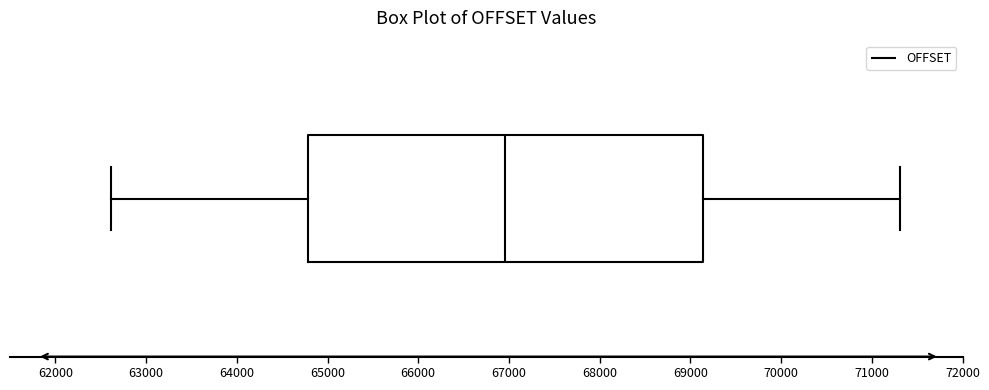

Transcribe this box plot: give where the median line is, the range the box spans, and where the two whiskers end, as read against the x-axis. The values are not printed on the chart, so give them approximately, as read against the axis.

median 67000, box 64800 to 69100, whiskers 62600 to 71300